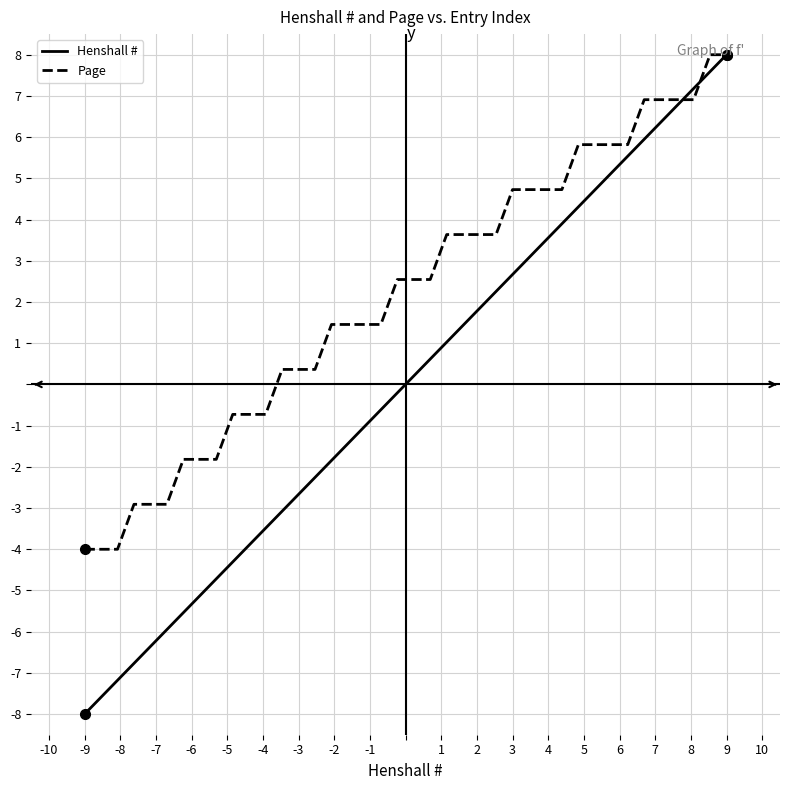

How many lines are shown in the chart?

2